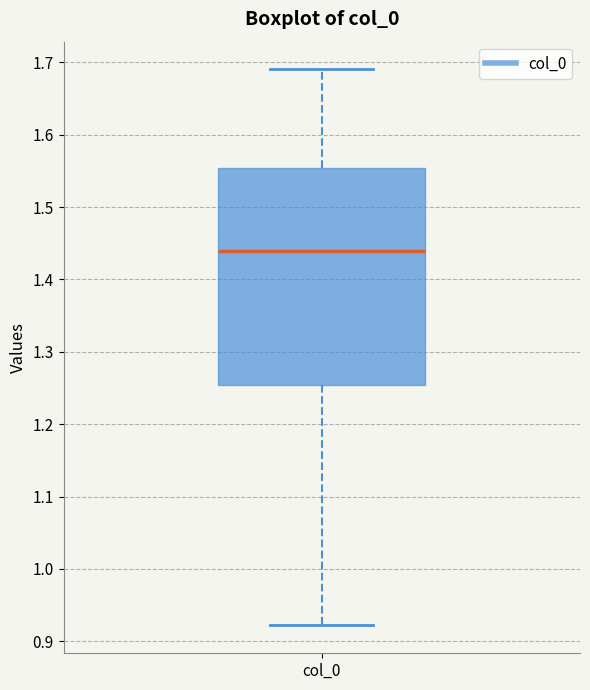

Transcribe this box plot: give where the median line is, the range the box spans, and where the two whiskers end, as read against the y-axis. The values are not printed on the chart, so give them approximately, as read against the axis.

median 1.44, box 1.25 to 1.55, whiskers 0.92 to 1.69